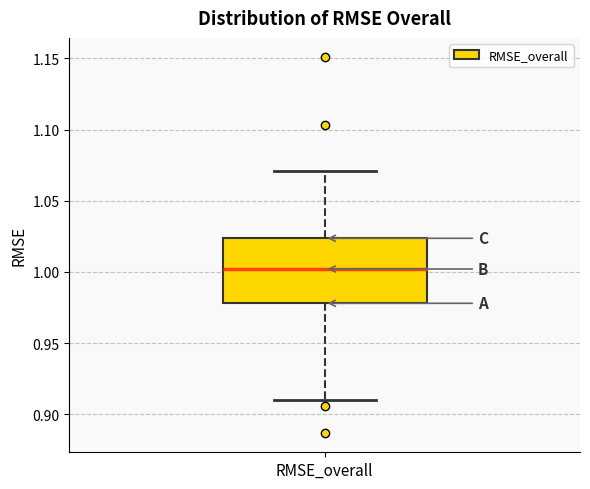

Read this box plot against the y-axis: the position of the median line, the range covered by the box, and the ends of both whiskers. The values are not printed on the chart, so give them approximately, as read against the axis.

median 1.000, box 0.980 to 1.025, whiskers 0.910 to 1.070